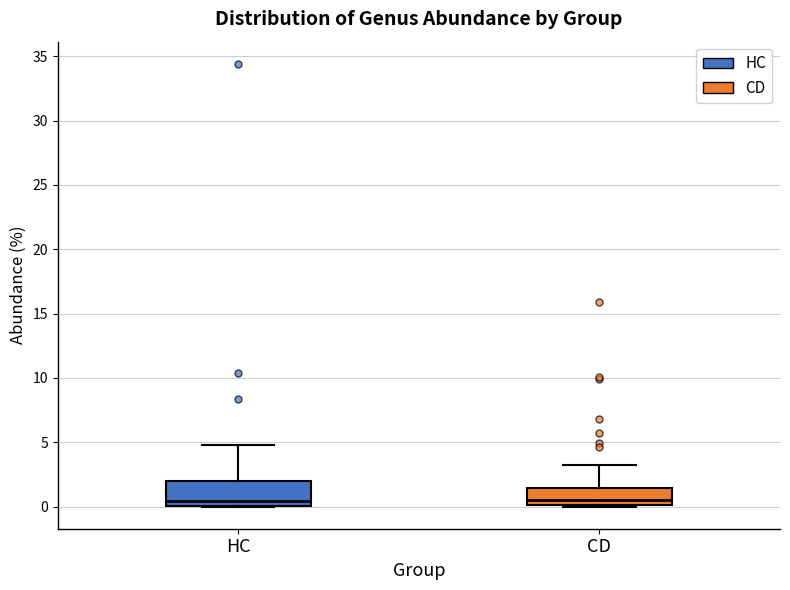

Where does the upper whisker of the box for CD end on the y-axis? The values are not printed on the chart, so give them approximately, as read against the axis.

3.0